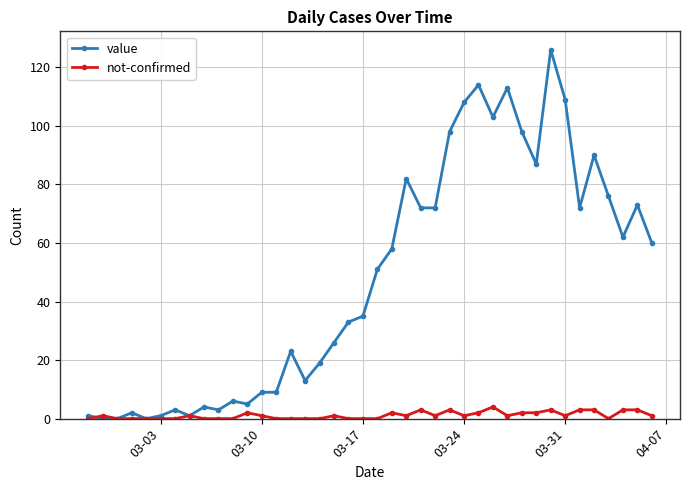

Which series has the largest range (max minus min)?

value